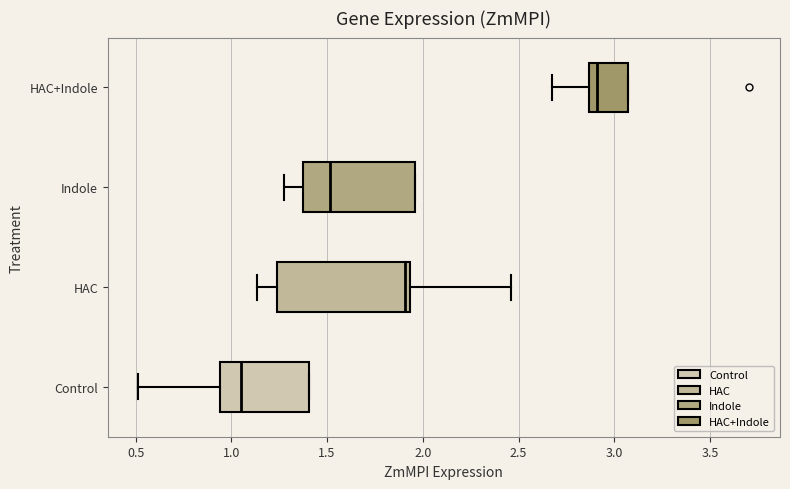

Comparing the boxes themselves (not the whiskers), which one is the widest?

HAC